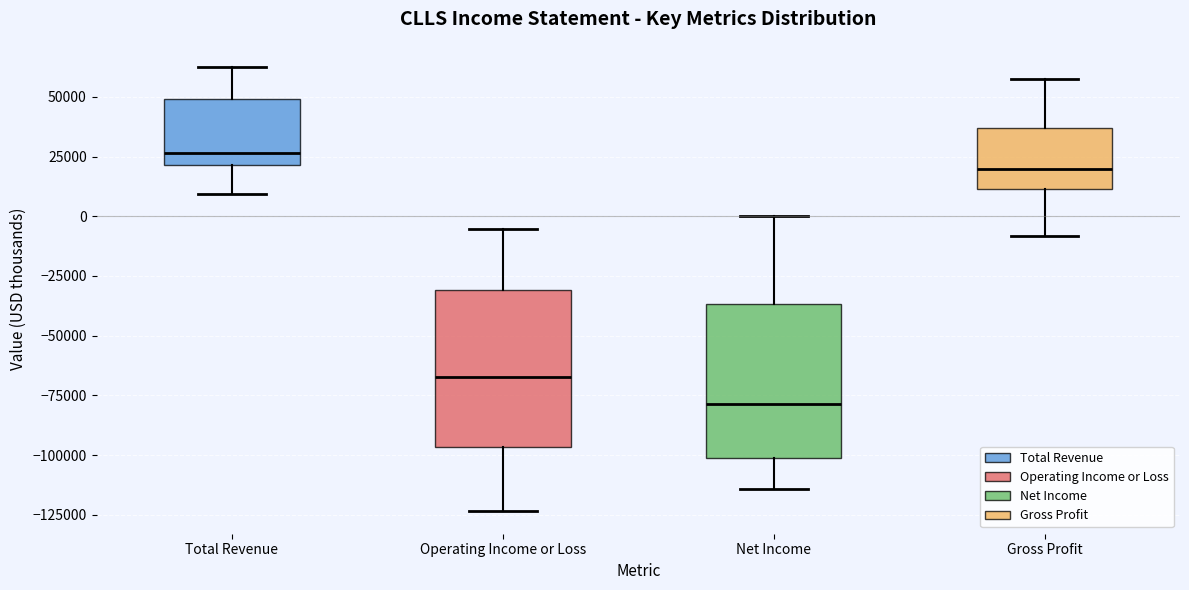

Which box has the lowest median line?

Net Income